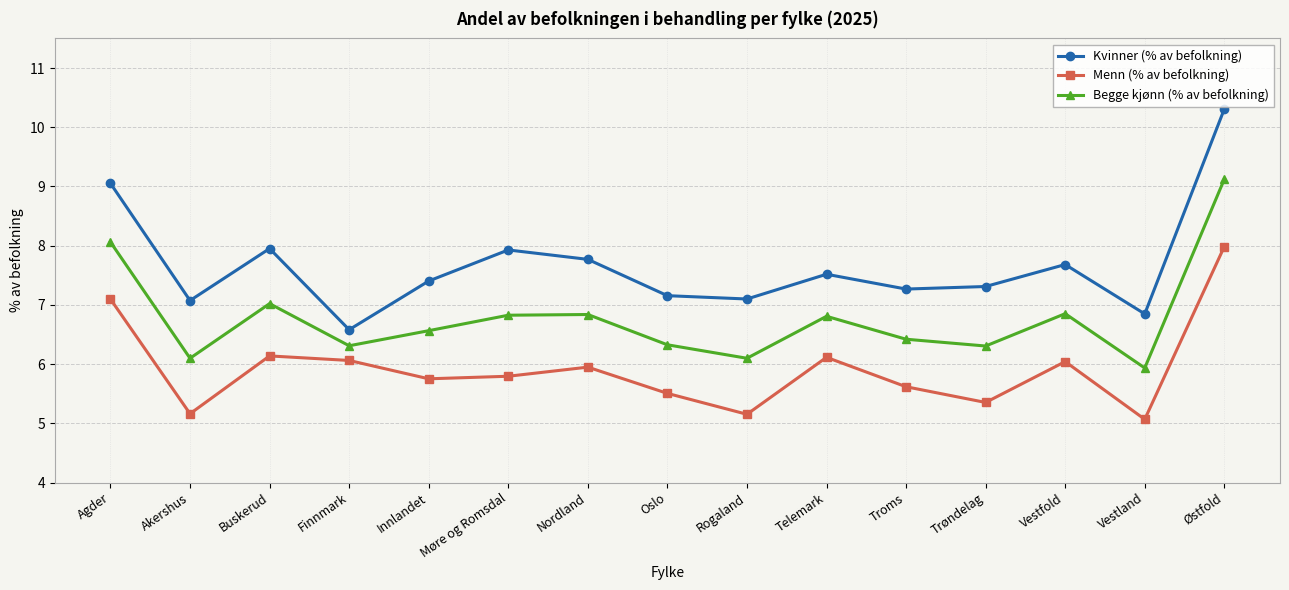

True or false: Begge kjønn (% av befolkning) has more than 0 interior local peaks.

True